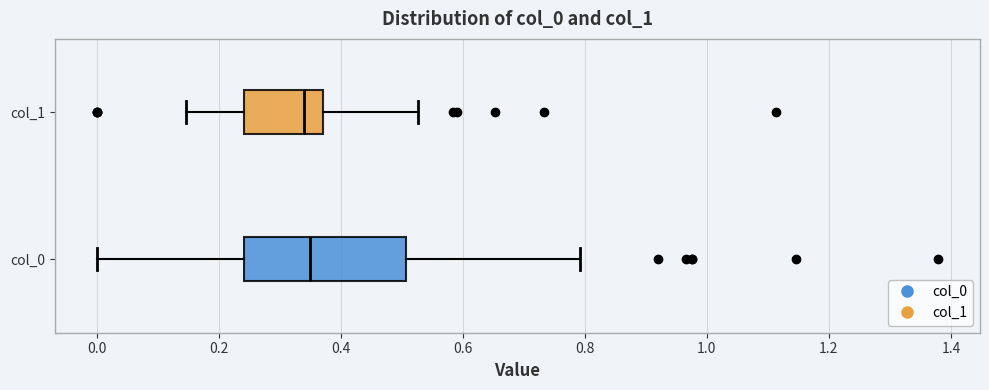

Reading bottom to top, read every box against the x-axis: the position of its median line, the range the box covers, and the ends of its whiskers. The values are not printed on the chart, so give them approximately, as read against the axis.

col_0: median 0.34, box 0.24 to 0.50, whiskers 0.00 to 0.80
col_1: median 0.34, box 0.24 to 0.38, whiskers 0.14 to 0.52